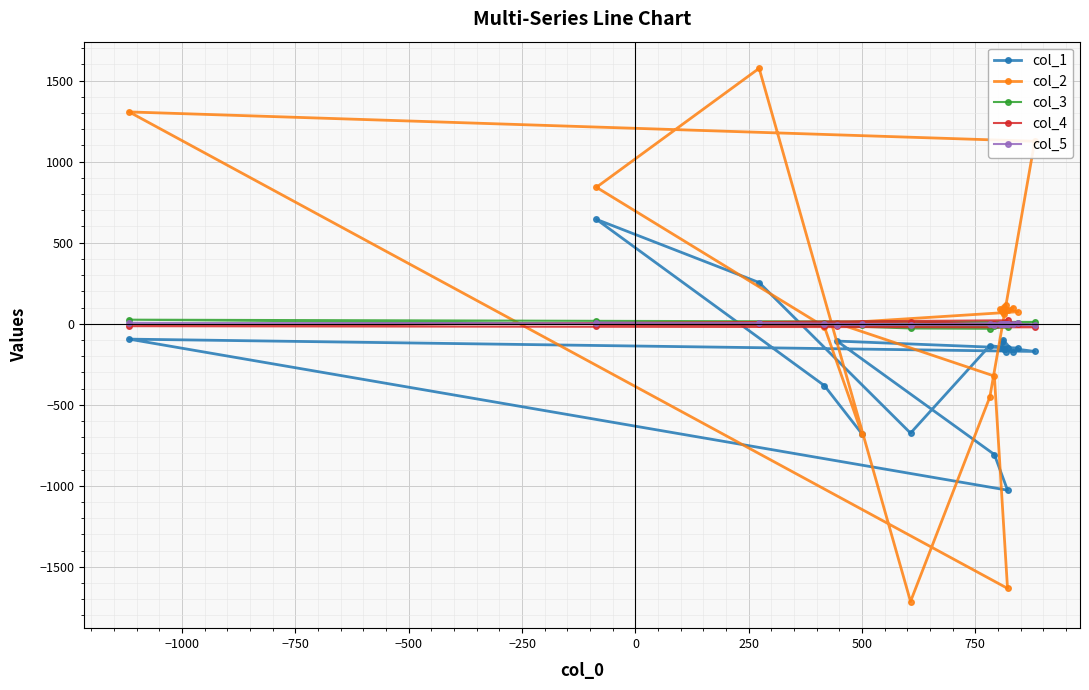

How many series are shown in this chart?

5